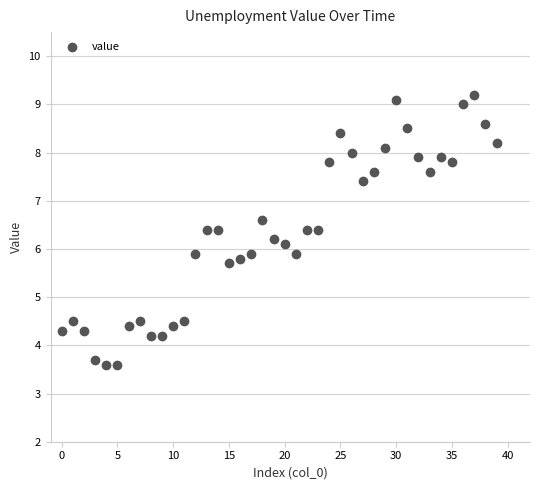

What is the range of Y values (max minus min)?

5.6